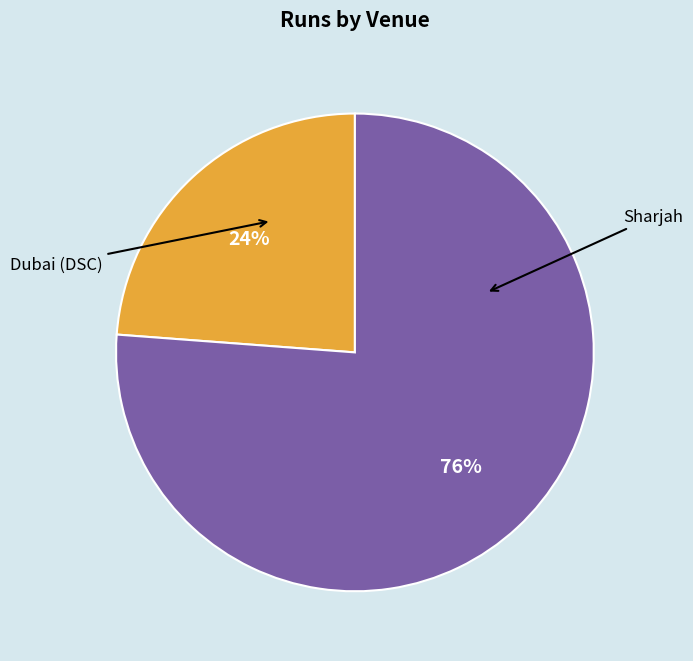

To the nearest percent, what is the average slice percentage?

50%